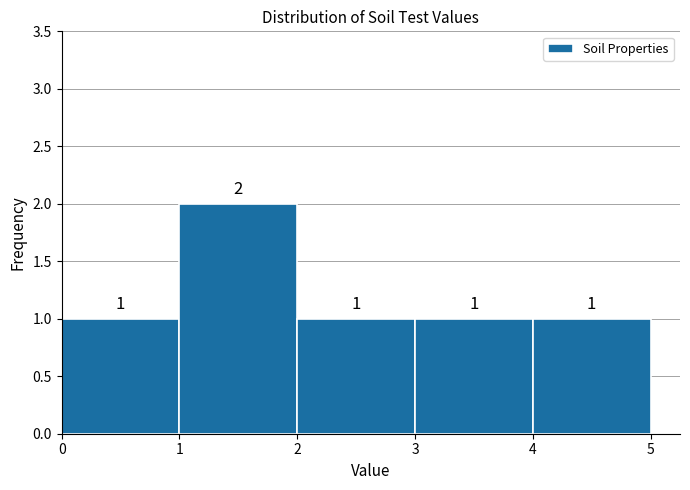

Reading left to right, list every bar in this chart as the range it spans on the x-axis followed by its height.

0 to 1: 1
1 to 2: 2
2 to 3: 1
3 to 4: 1
4 to 5: 1